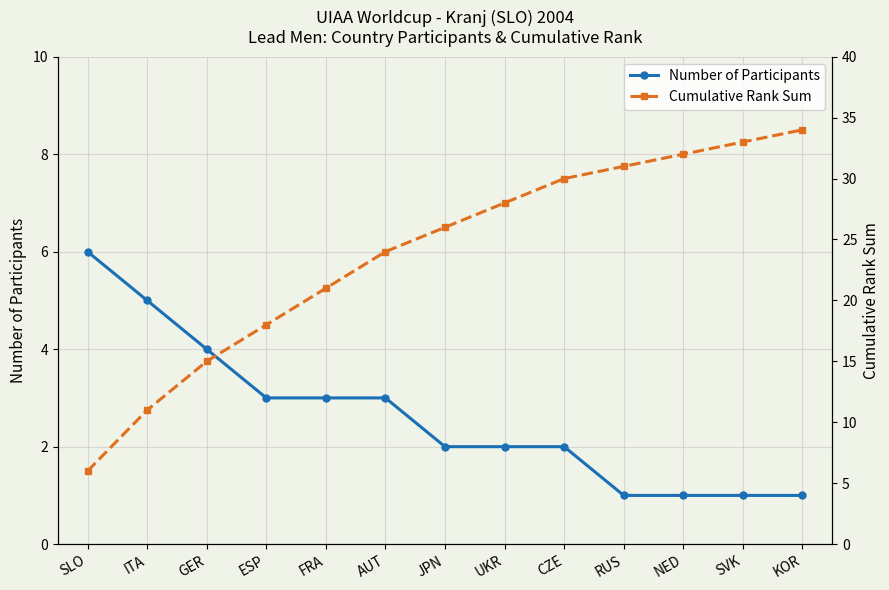

Rank the categories by Cumulative Rank Sum value from lowest to highest.

SLO, ITA, GER, ESP, FRA, AUT, JPN, UKR, CZE, RUS, NED, SVK, KOR